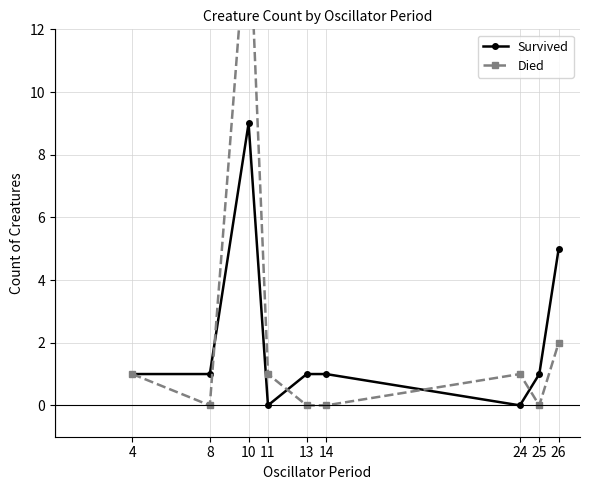

True or false: Survived and Died cross at least once.

True